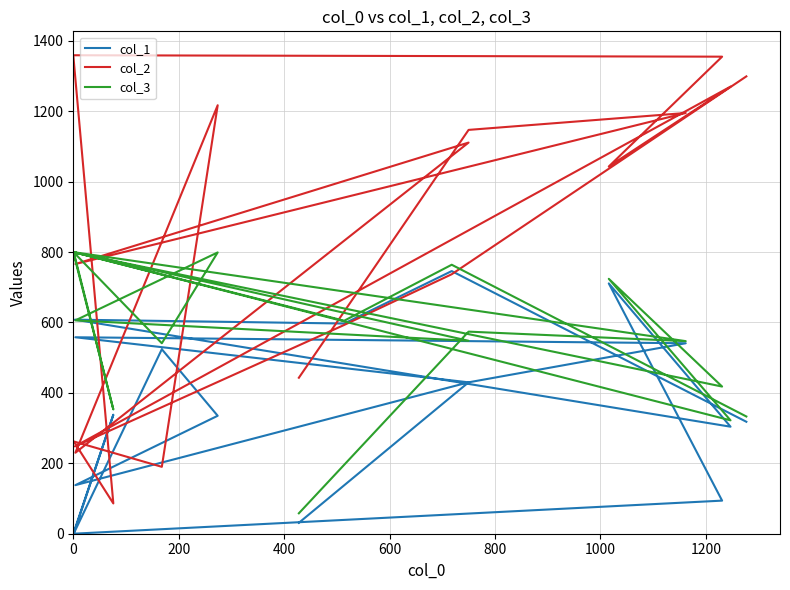

True or false: col_3 and col_1 cross at least once.

False